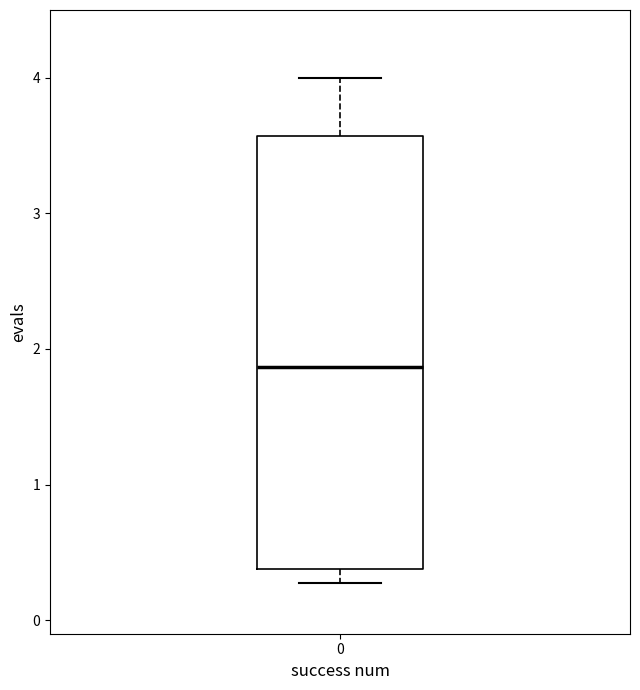

Where does the upper whisker of the box at x = 0 end on the y-axis? The values are not printed on the chart, so give them approximately, as read against the axis.

4.0